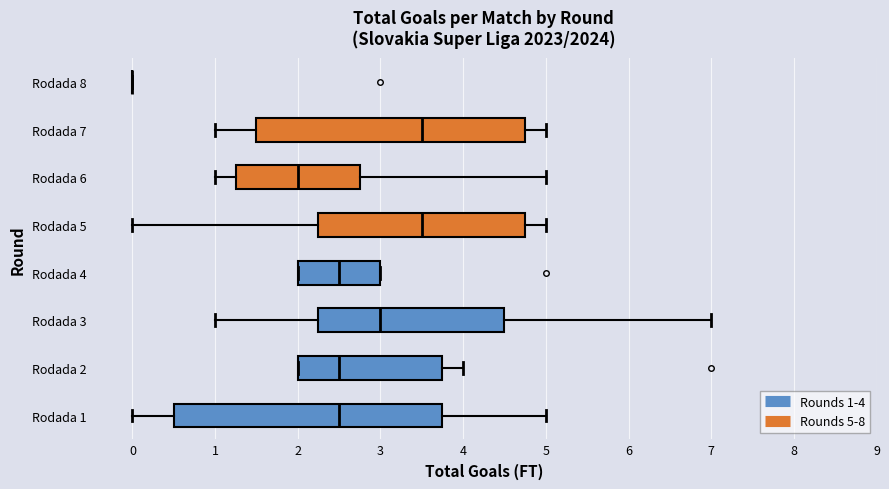

Reading bottom to top, read every box against the x-axis: the position of its median line, the range the box covers, and the ends of its whiskers. The values are not printed on the chart, so give them approximately, as read against the axis.

Rodada 1: median 2.5, box 0.5 to 3.8, whiskers 0.0 to 5.0
Rodada 2: median 2.5, box 2.0 to 3.8, whiskers 2.0 to 4.0
Rodada 3: median 3.0, box 2.3 to 4.5, whiskers 1.0 to 7.0
Rodada 4: median 2.5, box 2.0 to 3.0, whiskers 2.0 to 3.0
Rodada 5: median 3.5, box 2.3 to 4.8, whiskers 0.0 to 5.0
Rodada 6: median 2.0, box 1.3 to 2.8, whiskers 1.0 to 5.0
Rodada 7: median 3.5, box 1.5 to 4.8, whiskers 1.0 to 5.0
Rodada 8: box collapsed to a line at 0.0, whiskers 0.0 to 0.0